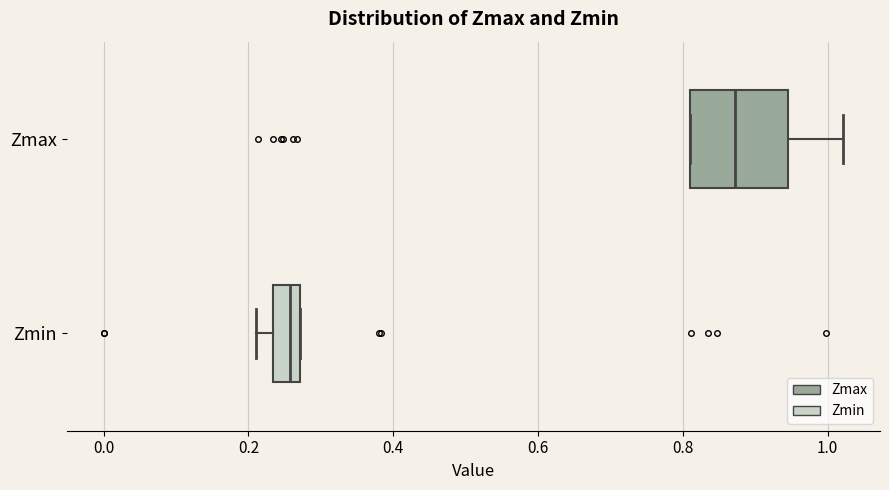

Where is the left edge of the box for Zmin on the x-axis? The values are not printed on the chart, so give them approximately, as read against the axis.

0.24